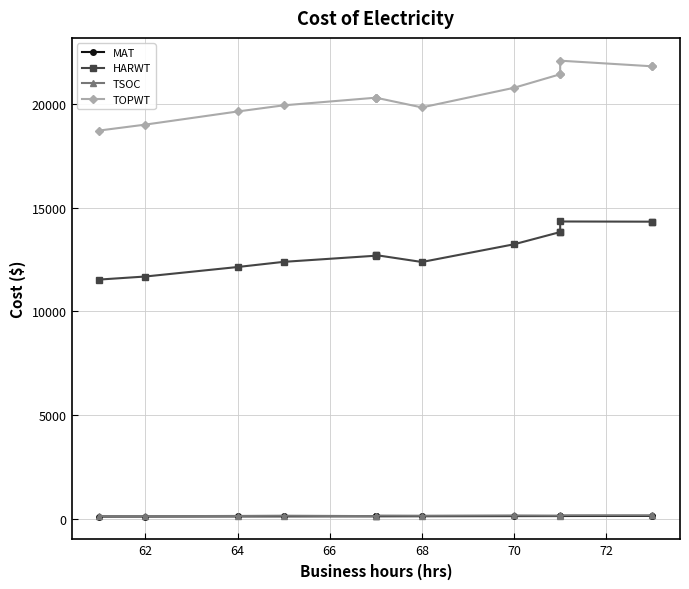

How many data points in MAT are less than 131?

7